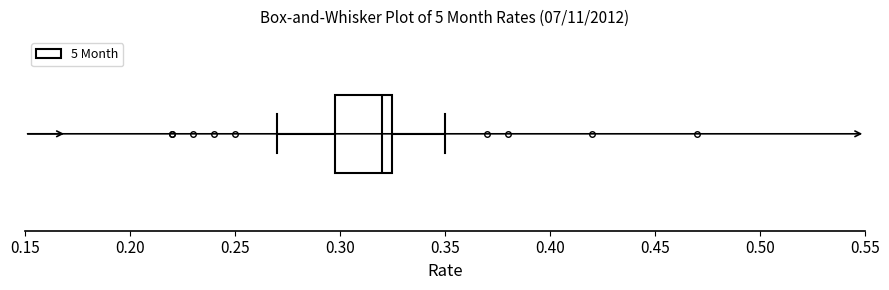

Where is the right edge of the box on the x-axis? The values are not printed on the chart, so give them approximately, as read against the axis.

0.325